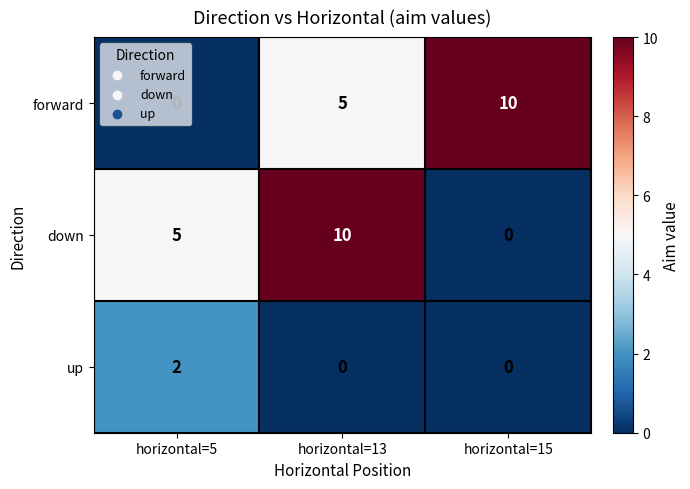

Count the down values in the range 0 to 10.

3